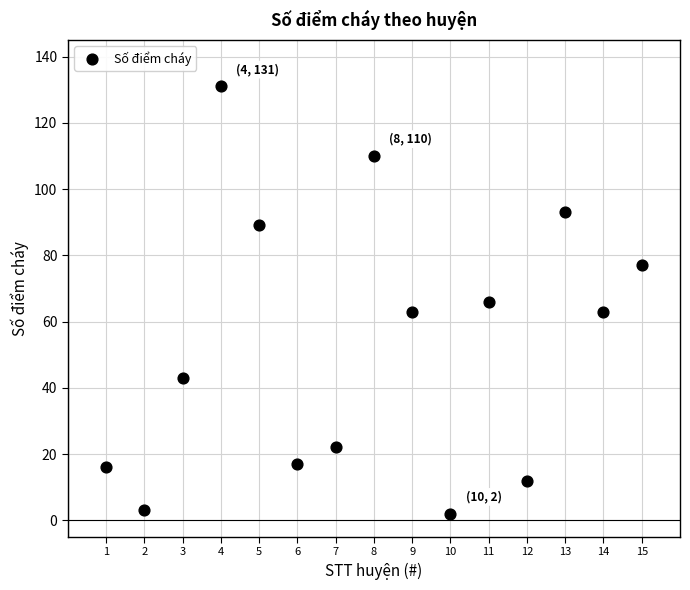

What is the range of X values (max minus min)?

14